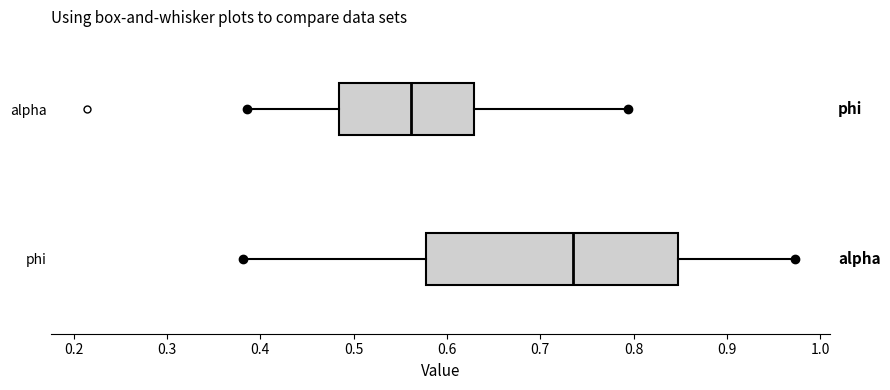

Where is the left edge of the box for alpha on the x-axis? The values are not printed on the chart, so give them approximately, as read against the axis.

0.48